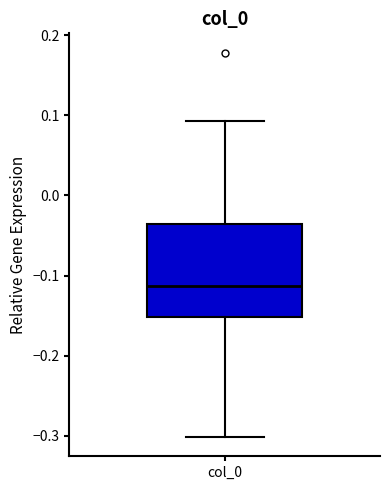

Where does the lower whisker of the box for col_0 end on the y-axis? The values are not printed on the chart, so give them approximately, as read against the axis.

-0.30